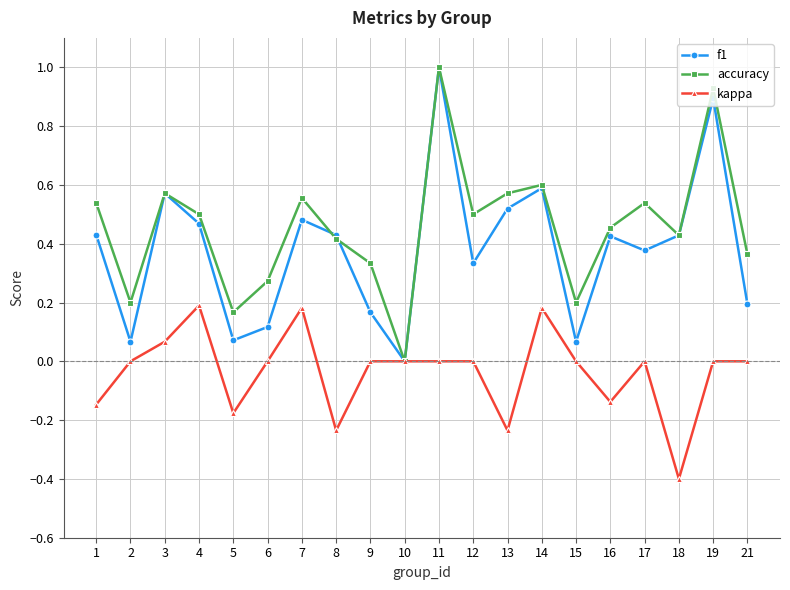

Which series ends up on top after the final intersection of accuracy and f1?

accuracy